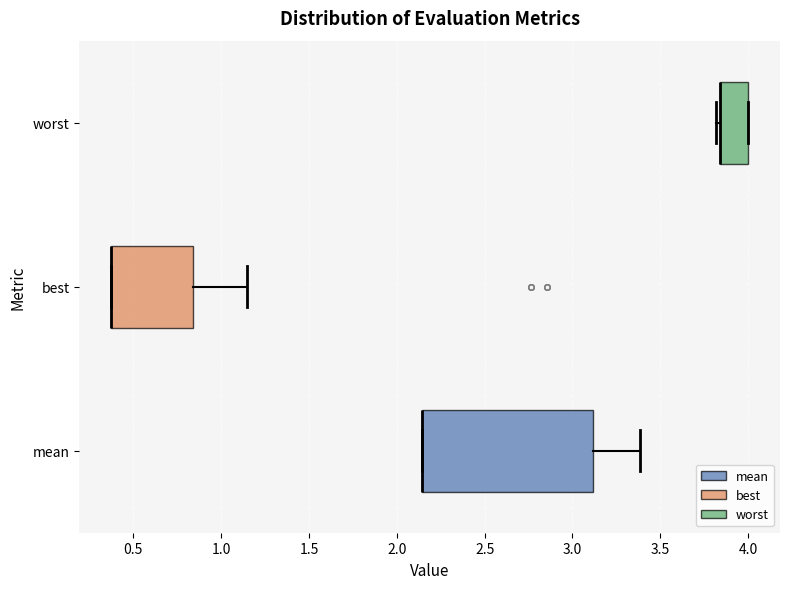

Reading bottom to top, read every box against the x-axis: the position of its median line, the range the box covers, and the ends of its whiskers. The values are not printed on the chart, so give them approximately, as read against the axis.

mean: median 2.15 (drawn on the box's left edge), box 2.15 to 3.10, whiskers 2.15 to 3.40
best: median 0.35 (drawn on the box's left edge), box 0.35 to 0.85, whiskers 0.35 to 1.15
worst: median 3.85 (drawn on the box's left edge), box 3.85 to 4.00, whiskers 3.80 to 4.00